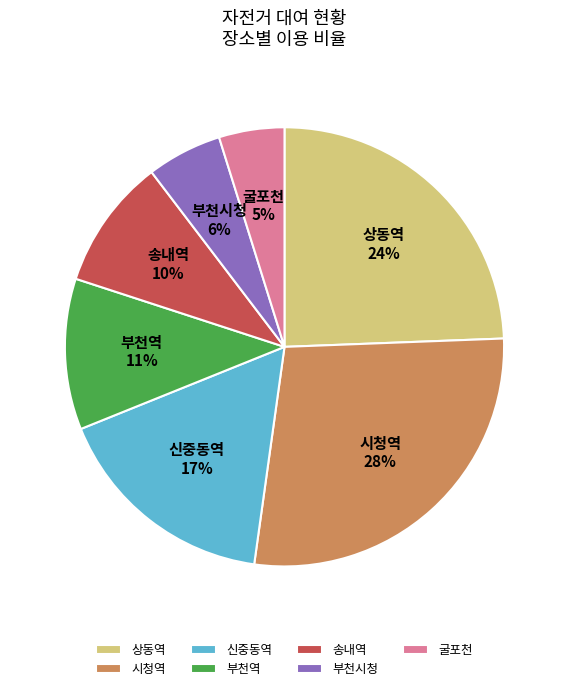

To the nearest percent, what is the difference between the 부천시청 and 굴포천 slice percentages?

1%